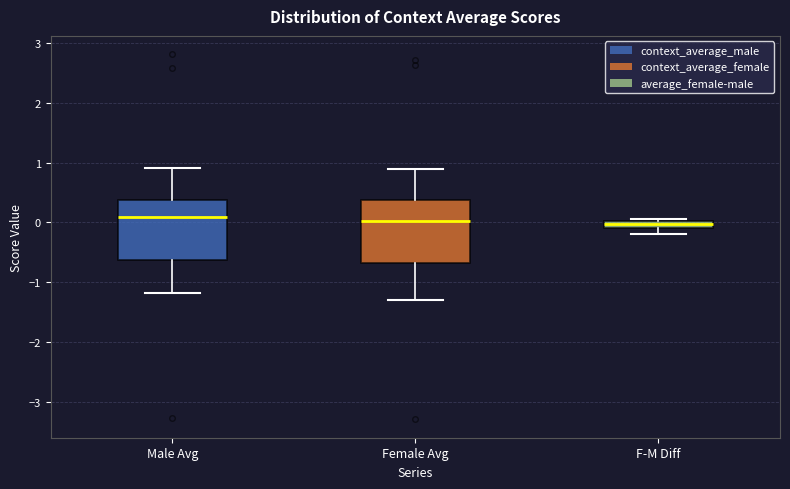

Where is the lower edge of the box for Female Avg on the y-axis? The values are not printed on the chart, so give them approximately, as read against the axis.

-0.7